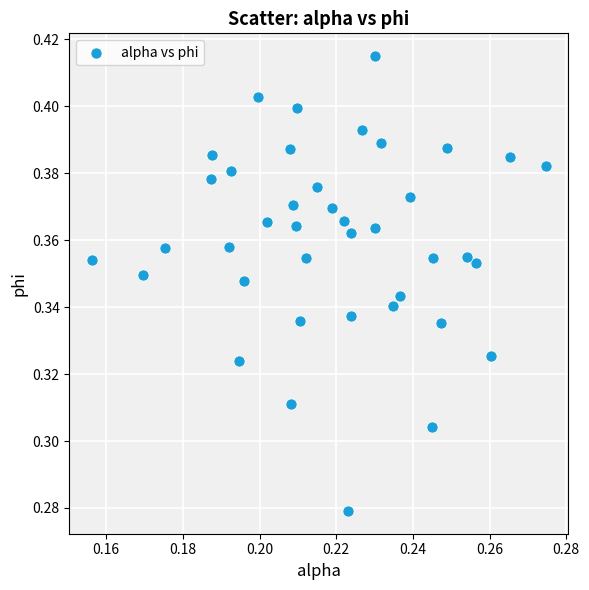

How many data points are displayed?

40